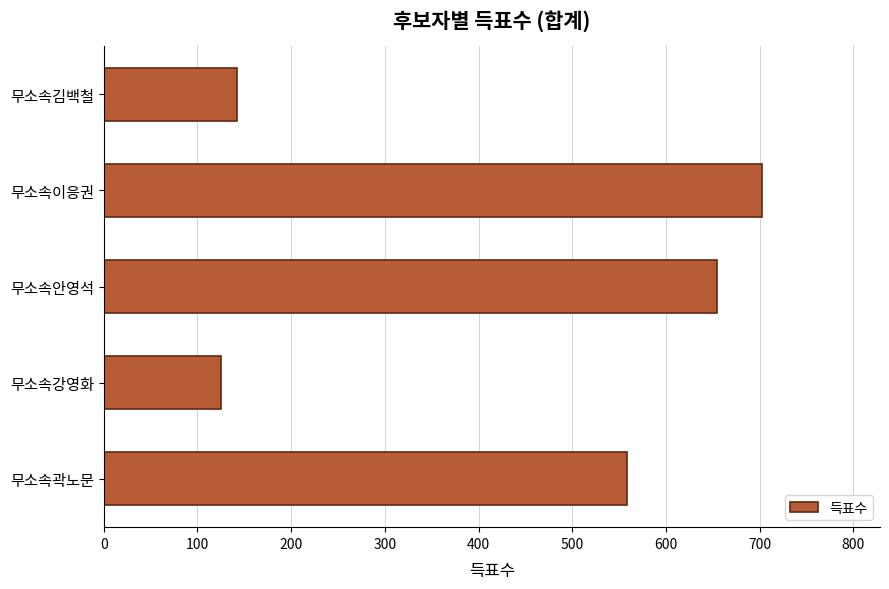

What is the difference between the second highest and second lowest values?

512